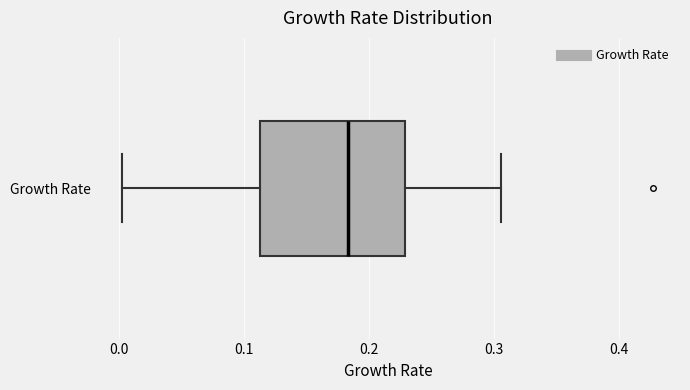

Where is the right edge of the box for Growth Rate on the x-axis? The values are not printed on the chart, so give them approximately, as read against the axis.

0.23